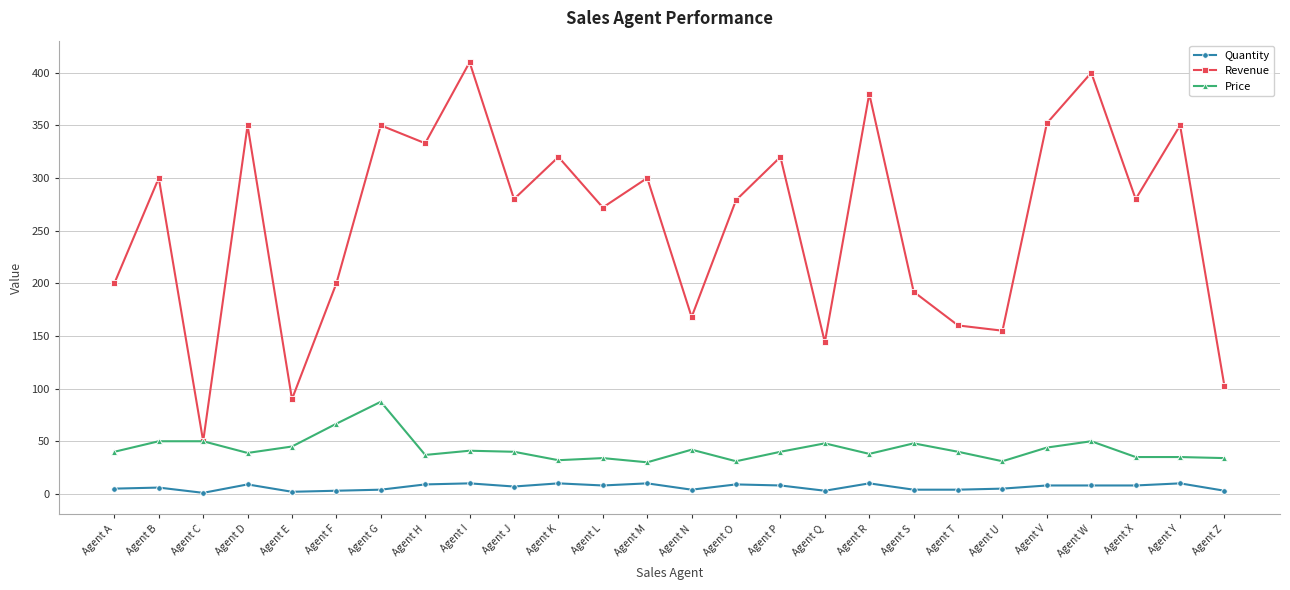

What is the approximate value of Revenue at Agent K?

320.0